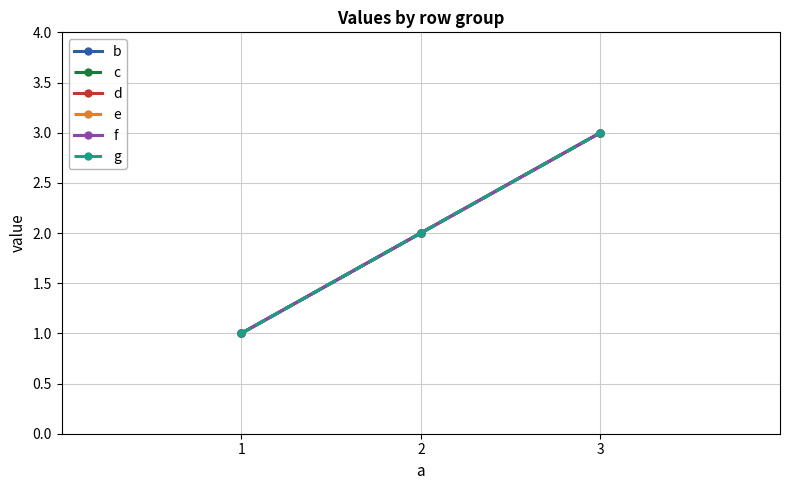

Rank the series by their maximum value, from lowest to highest.

b, c, d, e, f, g